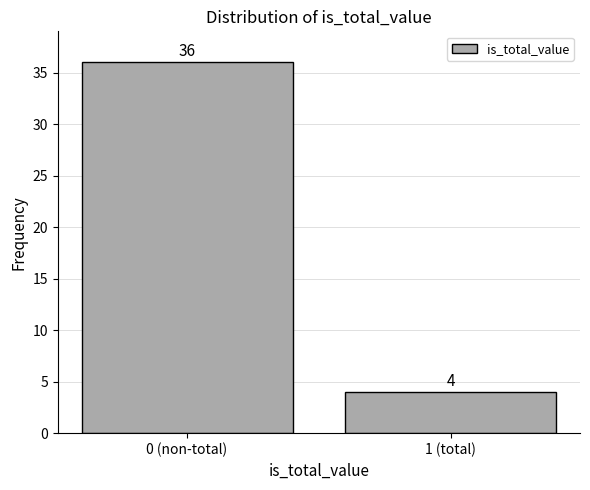

Reading left to right, transcribe all the data shown in this chart.

0 (non-total)=36	1 (total)=4